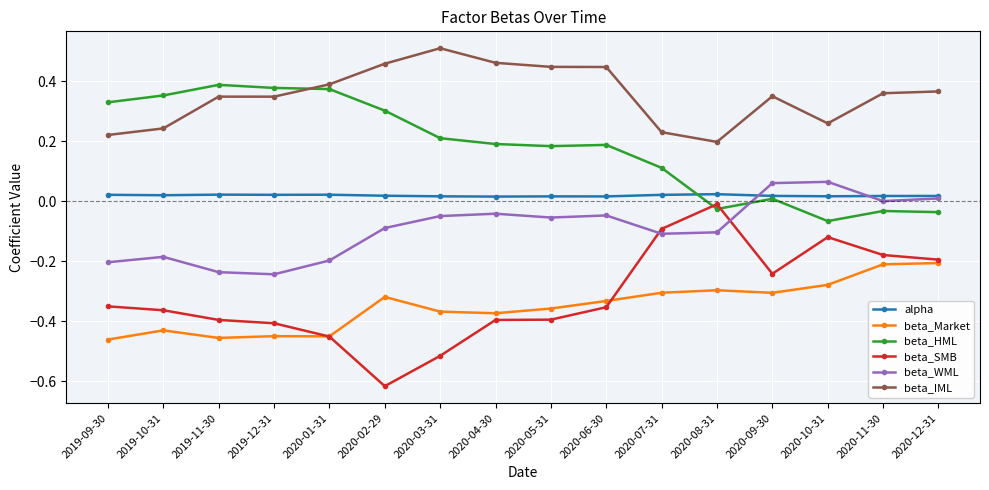

The beta_SMB series shows -0.7 at 2020-04-30. True or false?

False